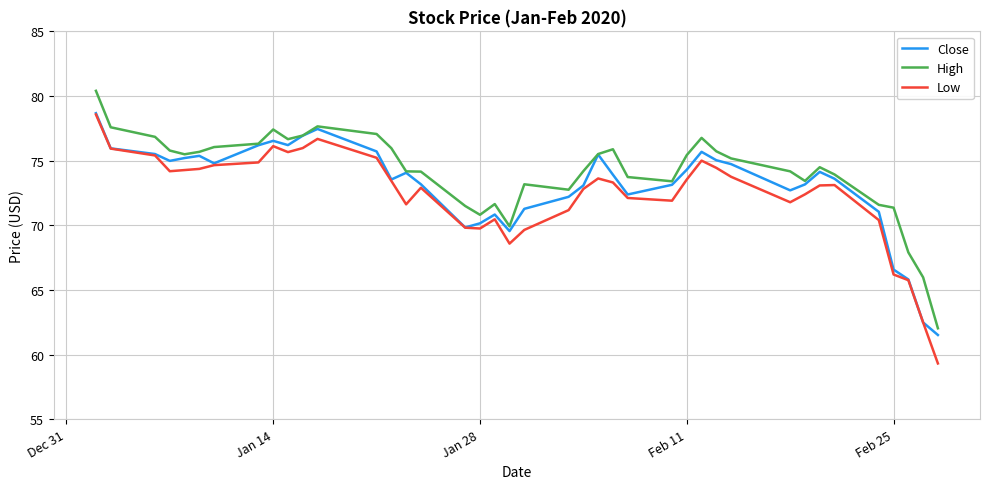

Which series has the widest spread of values?

Low